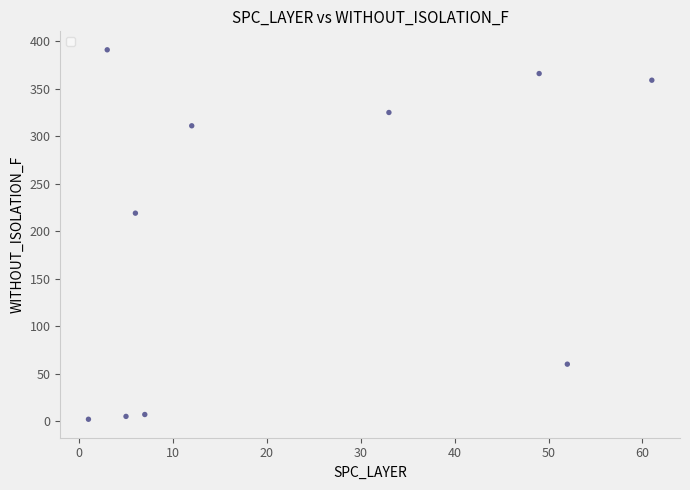

What is the average X value?

23